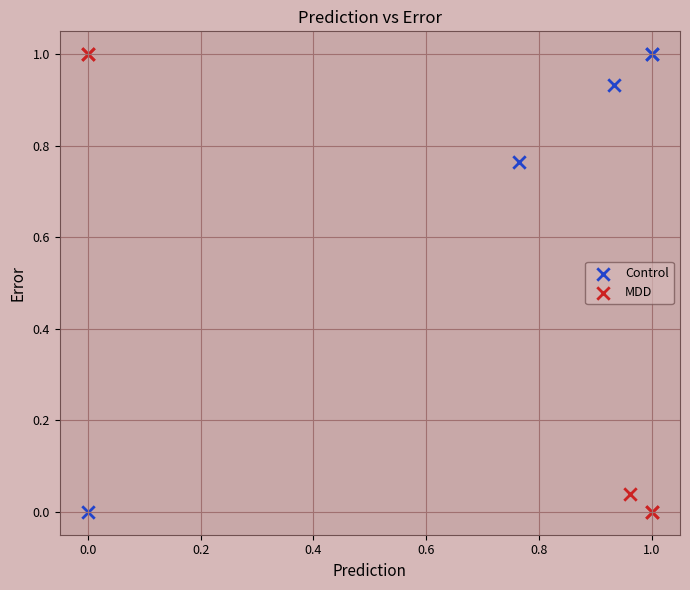

What are all the series names shown in the legend?

Control, MDD